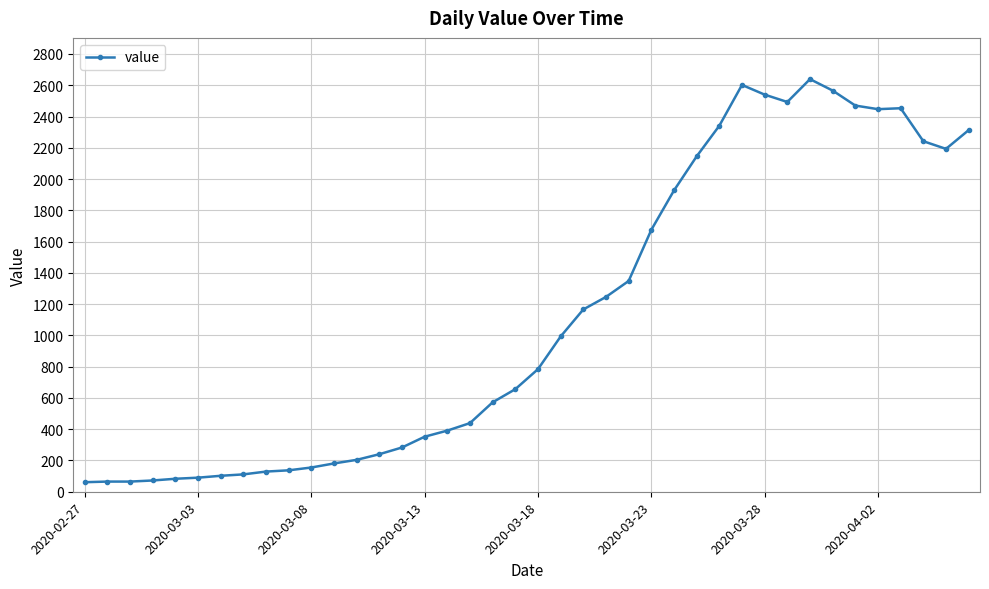

What is the sum of all values?

44971